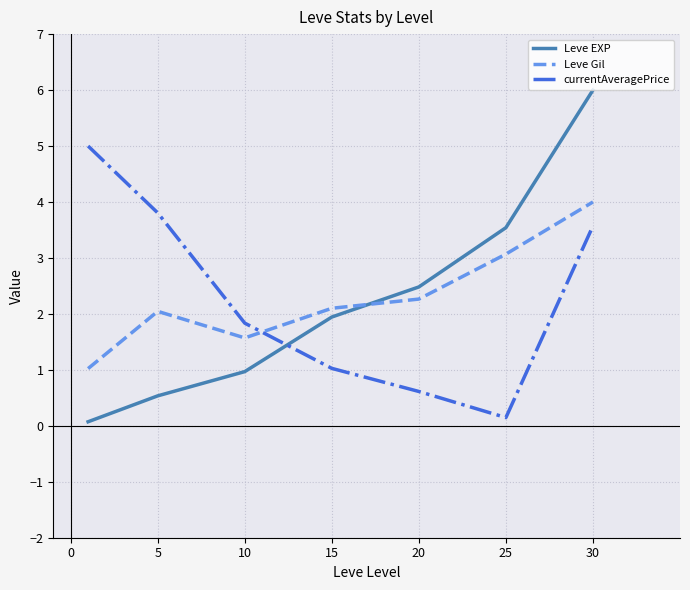

Rank the series by their maximum value, from highest to lowest.

Leve EXP, currentAveragePrice, Leve Gil